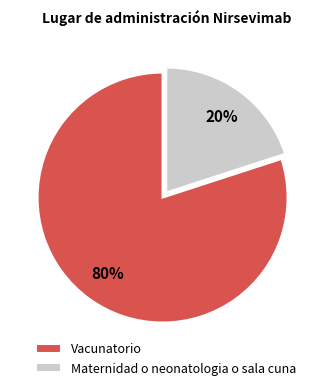

How many slices are in this pie chart?

2